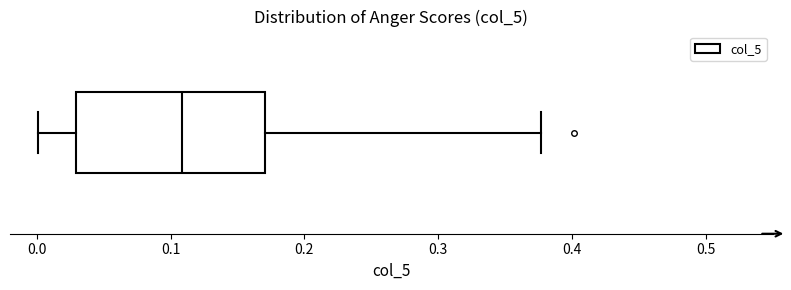

Read this box plot against the x-axis: the position of the median line, the range covered by the box, and the ends of both whiskers. The values are not printed on the chart, so give them approximately, as read against the axis.

median 0.11, box 0.03 to 0.17, whiskers 0.00 to 0.38